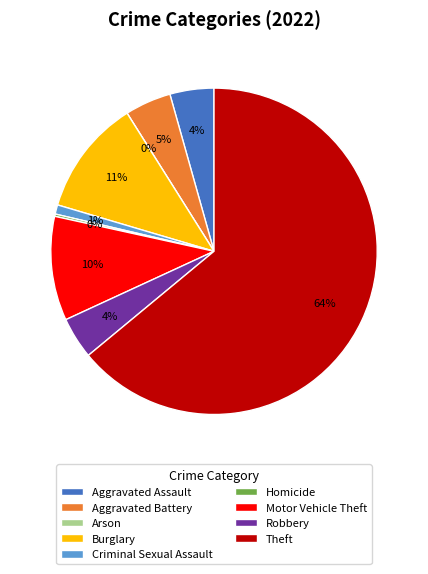

Which category has the smallest portion of the pie?

Arson